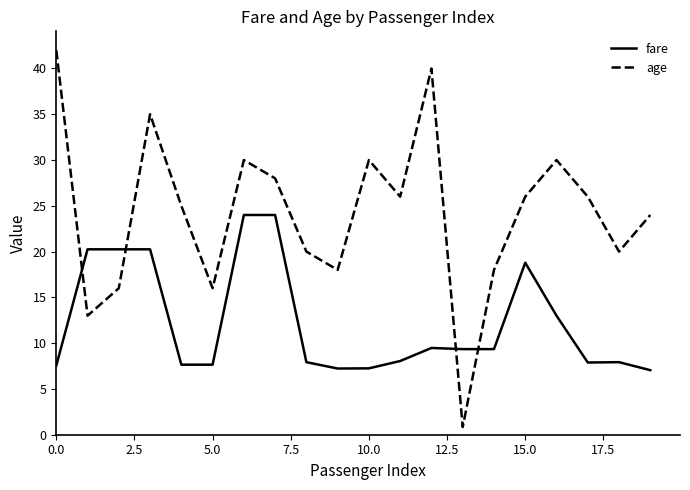

How many lines are shown in the chart?

2